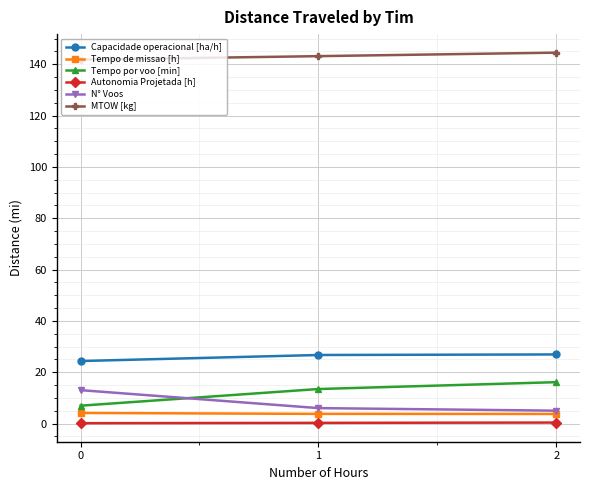

What is the lowest value of the Autonomia Projetada [h] series?

0.1